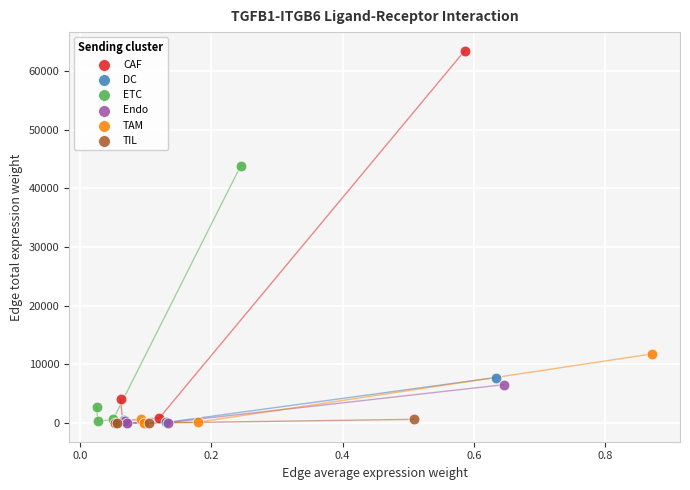

Which series has the largest Y range (max minus min)?

CAF